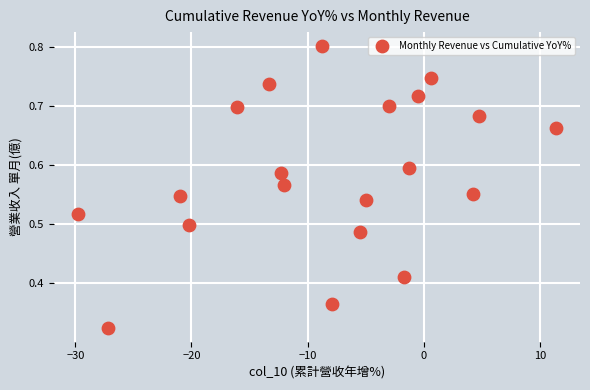

What is the range of X values (max minus min)?

41.2